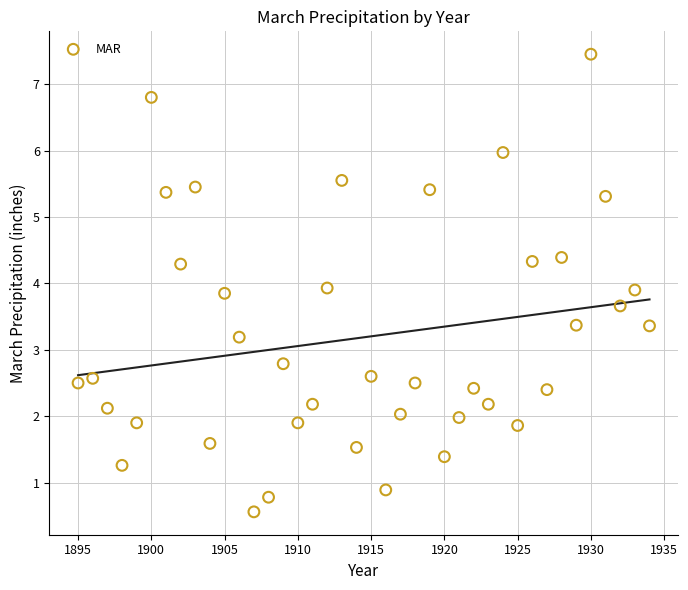

What is the range of X values (max minus min)?

39.0